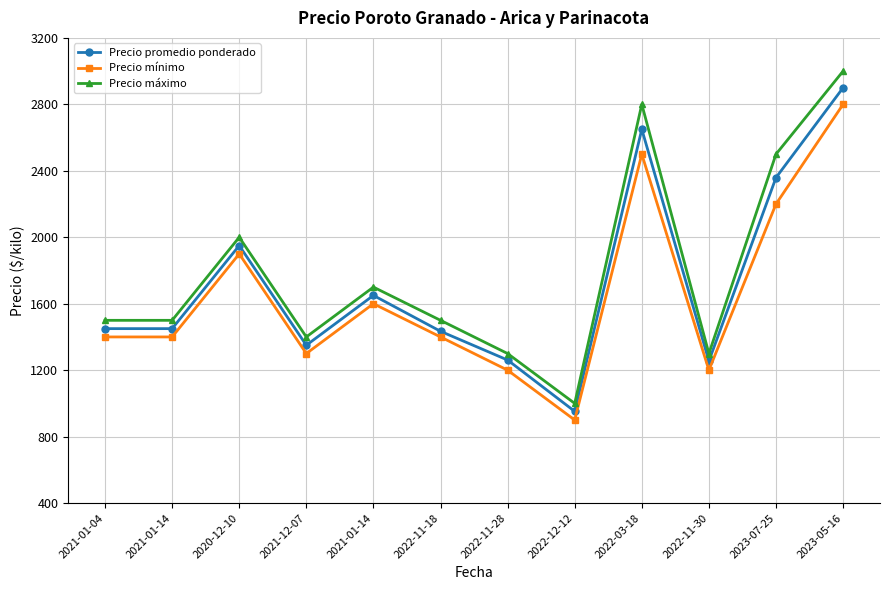

How many data points in Precio máximo are less than 1500?

4